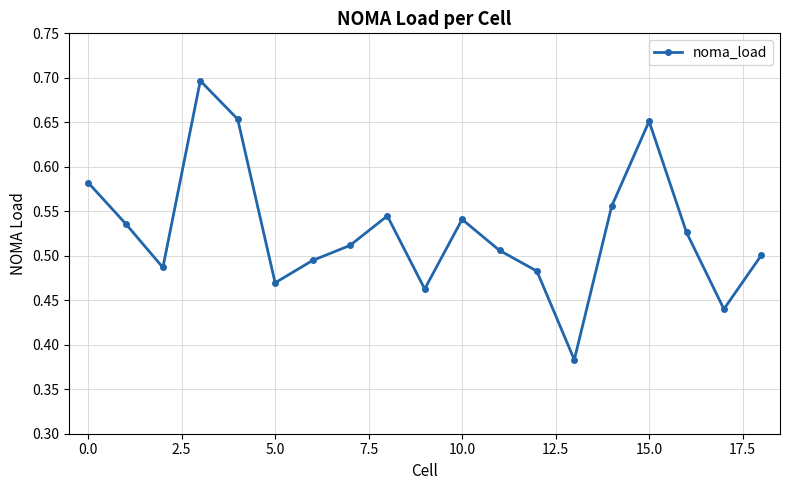

Count the values in the range 0 to 1.

19